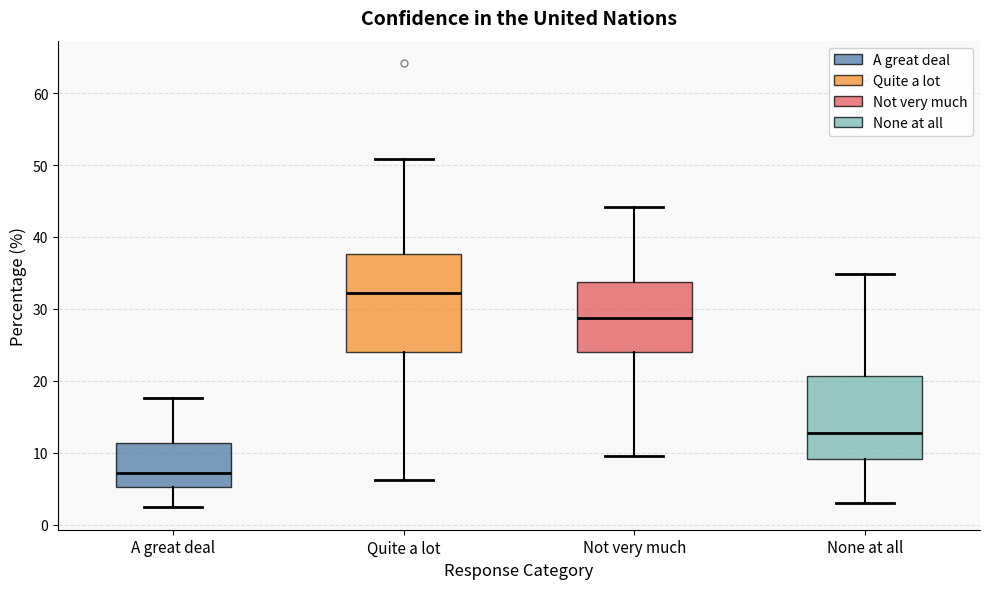

Which box's median line is the highest?

Quite a lot